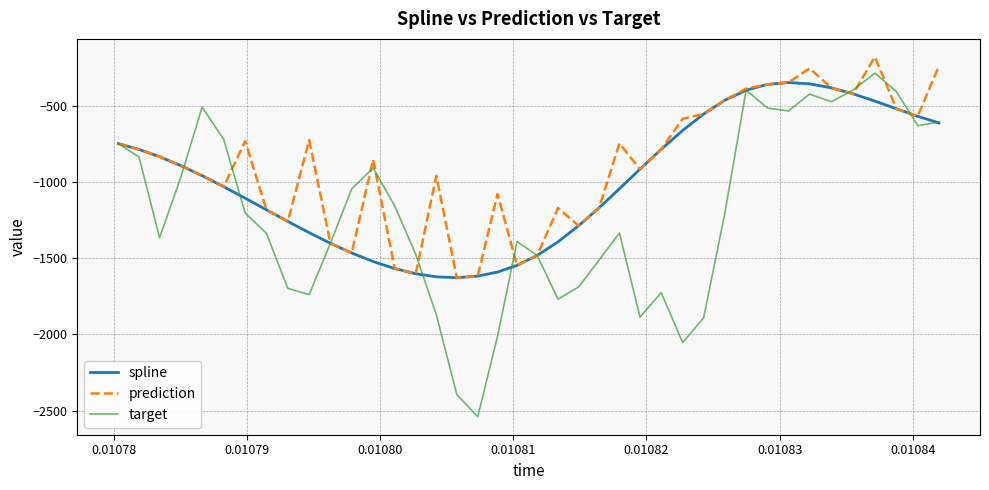

Which series has the largest total across all categories?

prediction